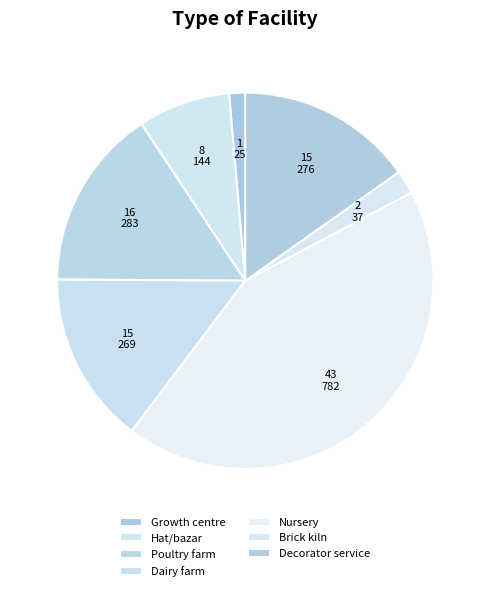

What is the smallest slice in the pie chart?

Growth centre